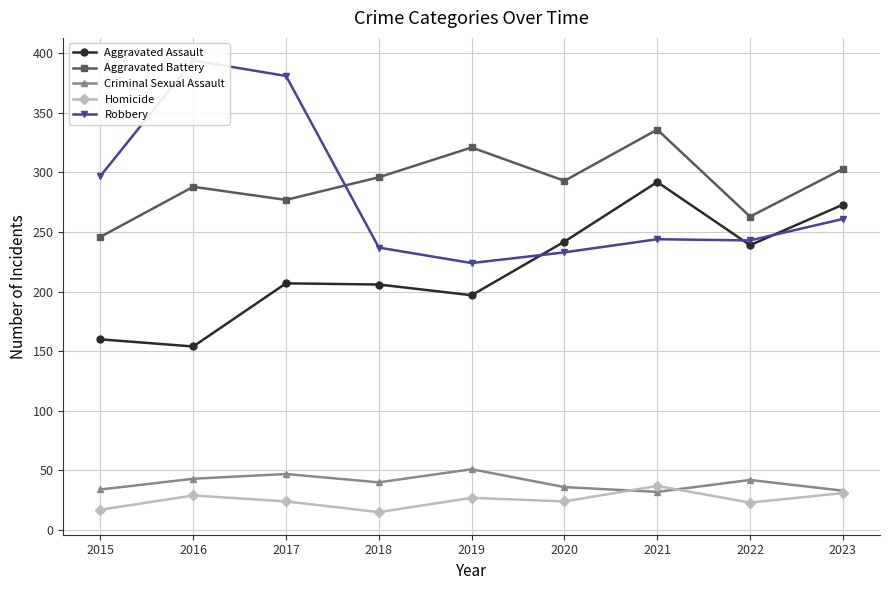

Reading left to right, list all the values displayed in this chart.

Aggravated Assault: 160	154	207	206	197	242	292	239	273
Aggravated Battery: 246	288	277	296	321	293	336	263	303
Criminal Sexual Assault: 34	43	47	40	51	36	32	42	33
Homicide: 17	29	24	15	27	24	37	23	31
Robbery: 297	394	381	237	224	233	244	243	261